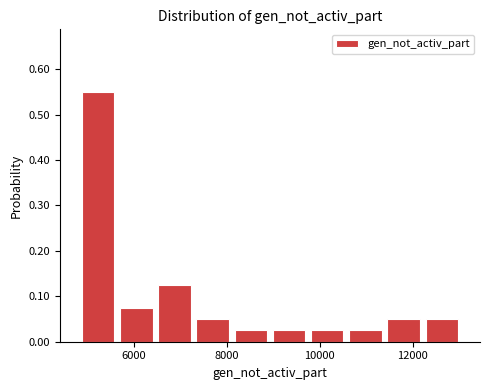

Which range on the x-axis has the tallest bar?

4800 to 5600